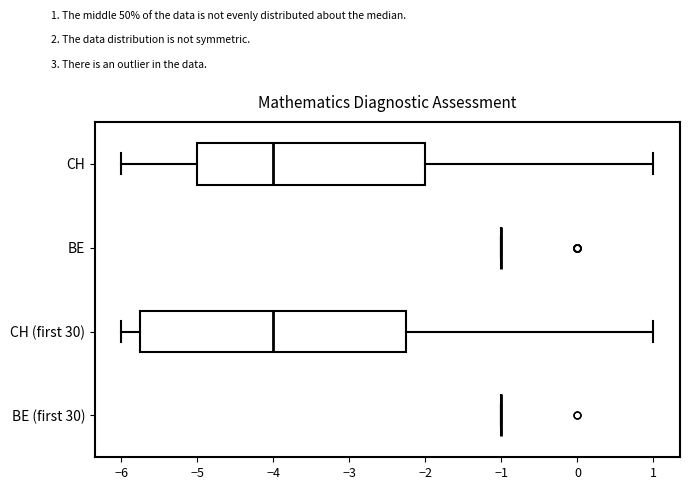

Where does the left whisker of the box for CH (first 30) end on the x-axis? The values are not printed on the chart, so give them approximately, as read against the axis.

-6.0